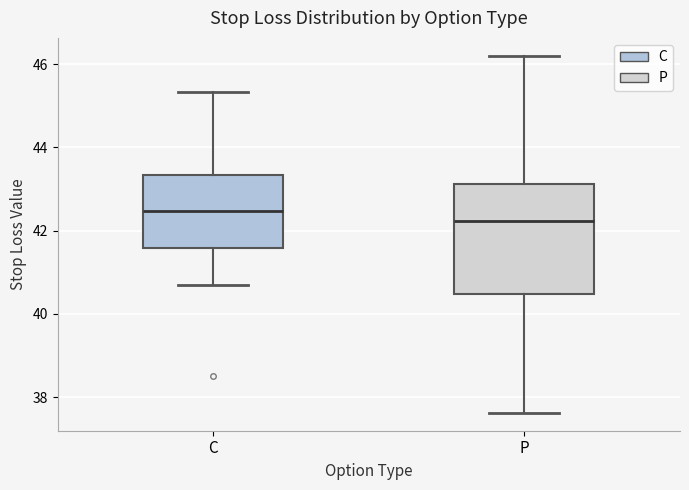

Where does the upper whisker of the box for P end on the y-axis? The values are not printed on the chart, so give them approximately, as read against the axis.

46.2